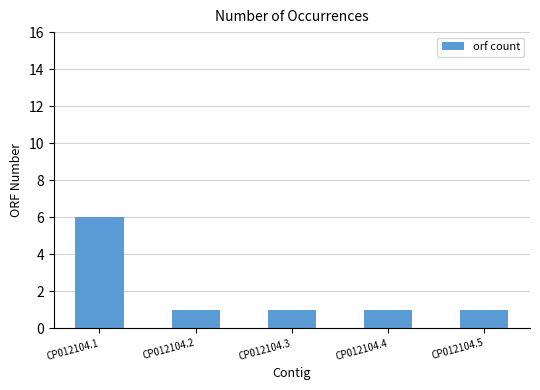

What value does the data have at CP012104.1?

6